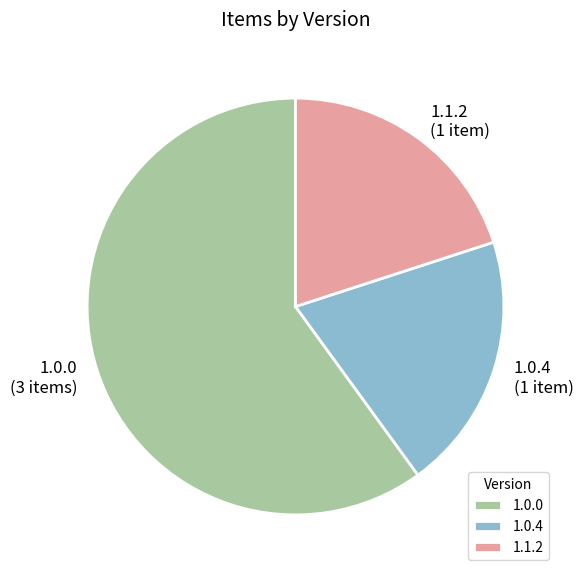

The 1.1.2 slice represents 20% of the pie. True or false?

True